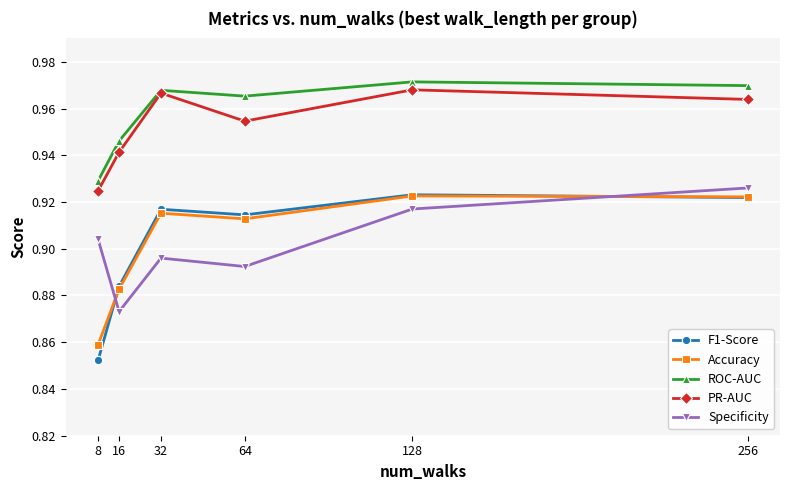

True or false: Specificity and ROC-AUC intersect in this chart.

False